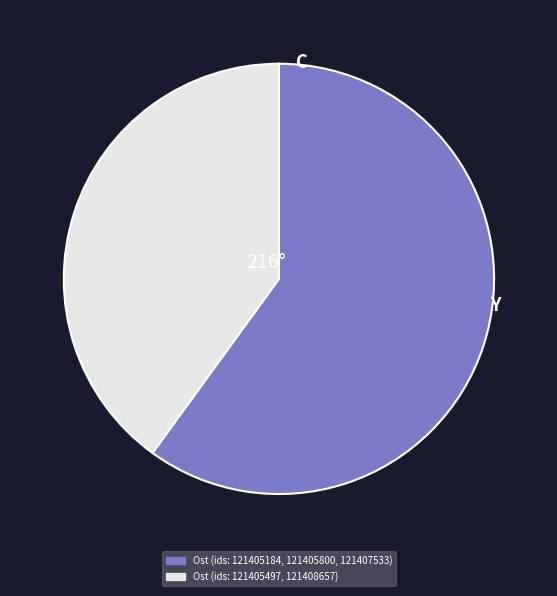

How many slices are in this pie chart?

2